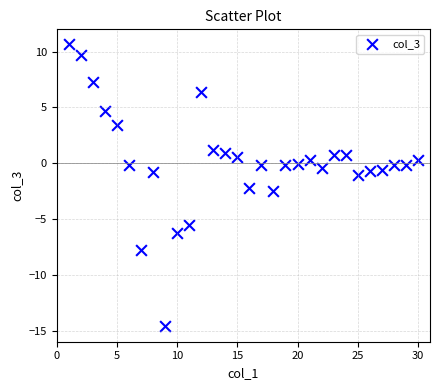

What is the range of X values (max minus min)?

29.0